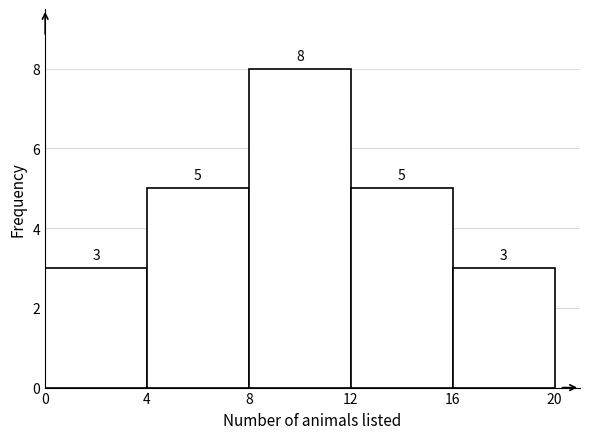

Reading left to right, list every bar in this chart as the range it spans on the x-axis followed by its height.

0 to 4: 3
4 to 8: 5
8 to 12: 8
12 to 16: 5
16 to 20: 3